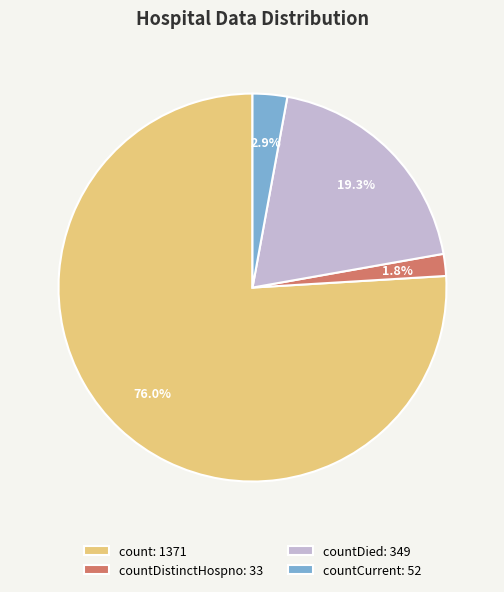

Which category has the smallest portion of the pie?

countDistinctHospno: 33